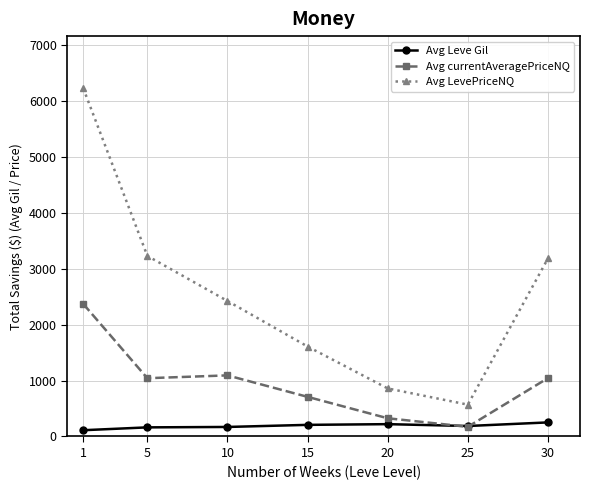

True or false: Avg LevePriceNQ and Avg Leve Gil cross at least once.

False